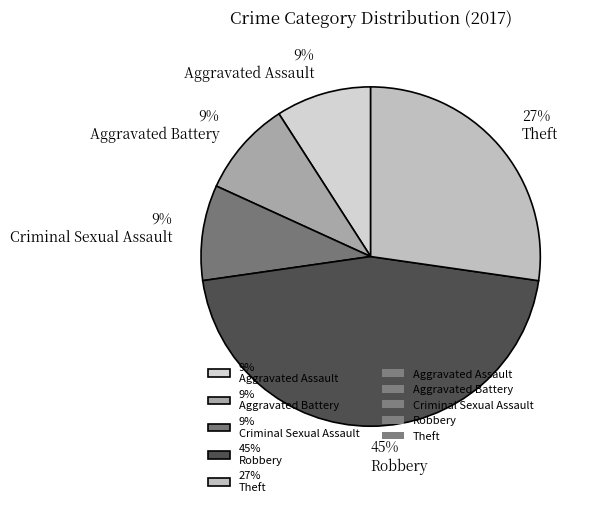

To the nearest percent, what is the average slice percentage?

20%